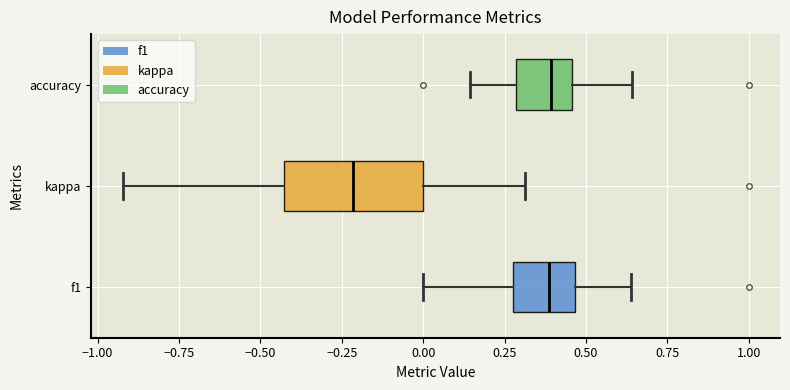

Reading bottom to top, transcribe this box plot: for each box, give where its median line is, the range the box spans, and where its two whiskers end, as read against the x-axis. The values are not printed on the chart, so give them approximately, as read against the axis.

f1: median 0.40, box 0.25 to 0.45, whiskers 0.00 to 0.65
kappa: median -0.20, box -0.45 to 0.00, whiskers -0.90 to 0.30
accuracy: median 0.40, box 0.30 to 0.45, whiskers 0.15 to 0.65